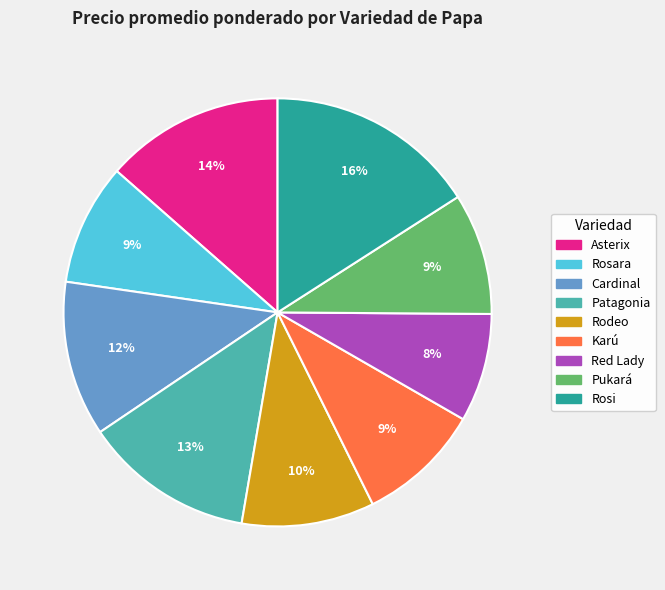

How many segments does this pie chart have?

9